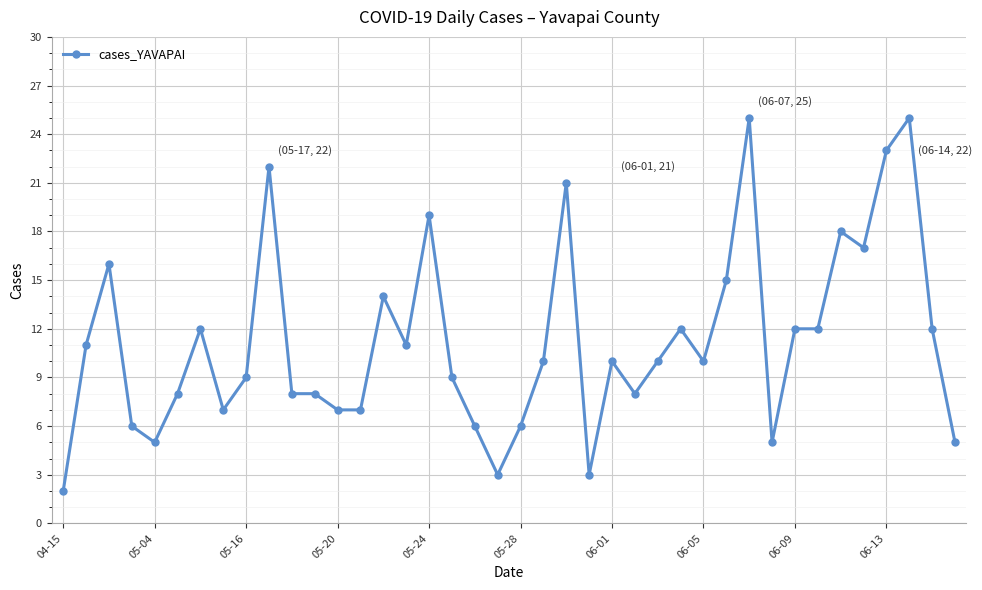

What is the value of the 30th point from the left?

15